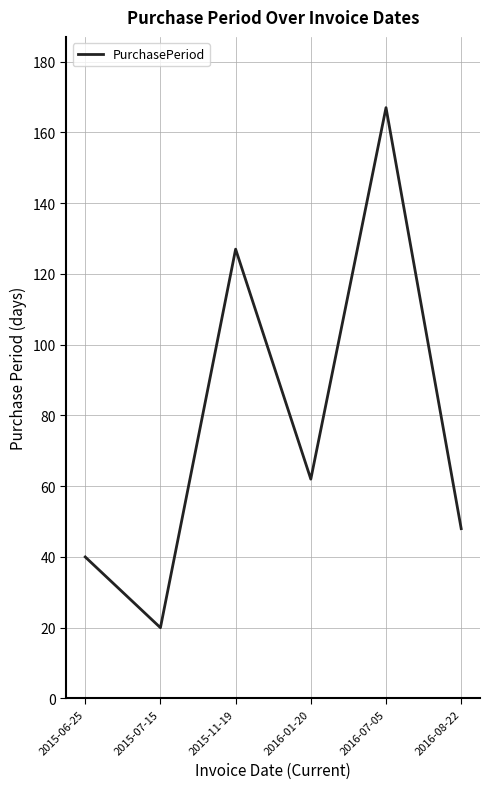

At which label does the data first exceed 62?

2015-11-19